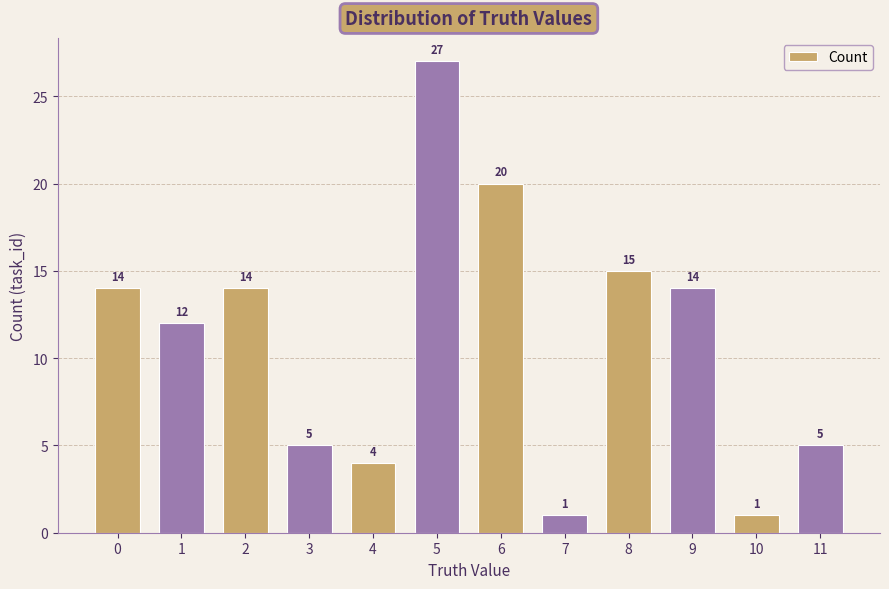

Does the chart contain stacked bars?

No